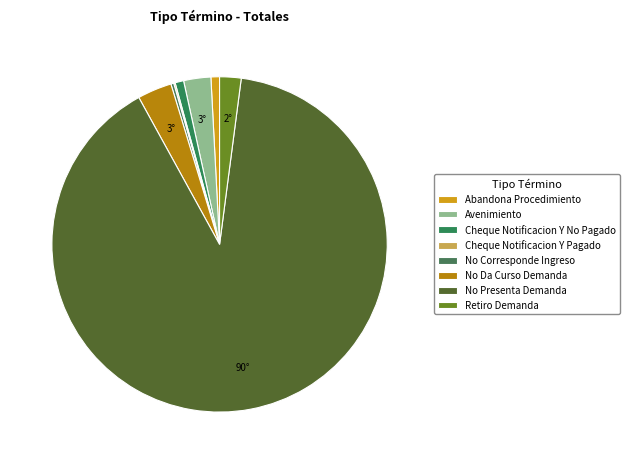

Is the sum of Cheque Notificacion Y Pagado and Cheque Notificacion Y No Pagado greater than half?

No